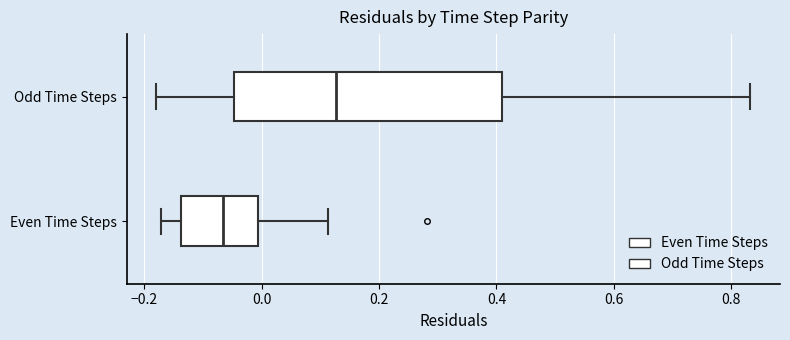

Reading bottom to top, read every box against the x-axis: the position of its median line, the range the box covers, and the ends of its whiskers. The values are not printed on the chart, so give them approximately, as read against the axis.

Even Time Steps: median -0.06, box -0.14 to 0.00, whiskers -0.18 to 0.12
Odd Time Steps: median 0.12, box -0.04 to 0.40, whiskers -0.18 to 0.84